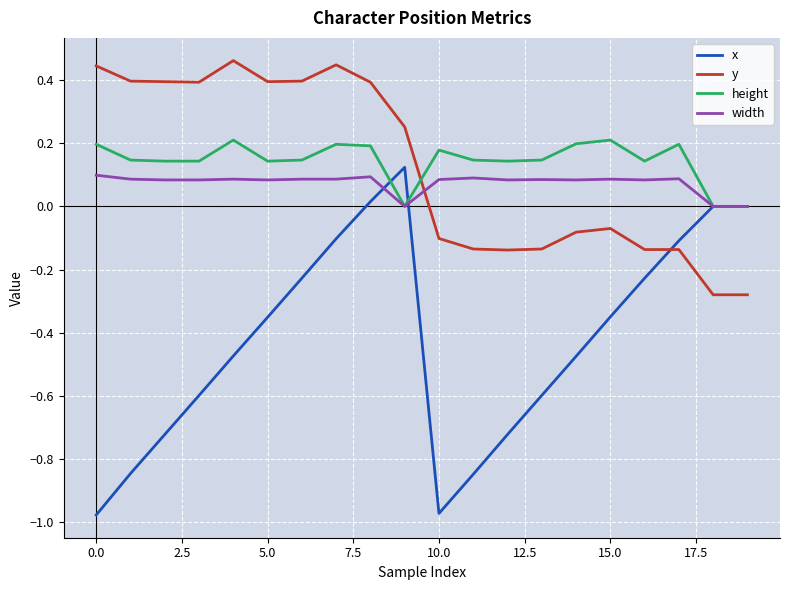

Which series ends up on top after the final intersection of y and height?

height